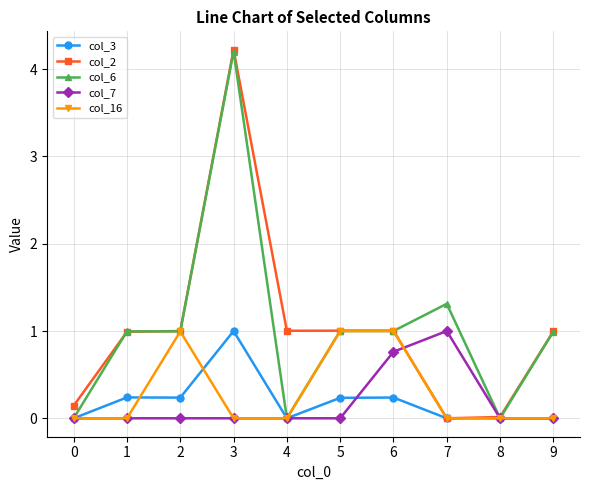

What is the sum of all col_6 values?

10.5